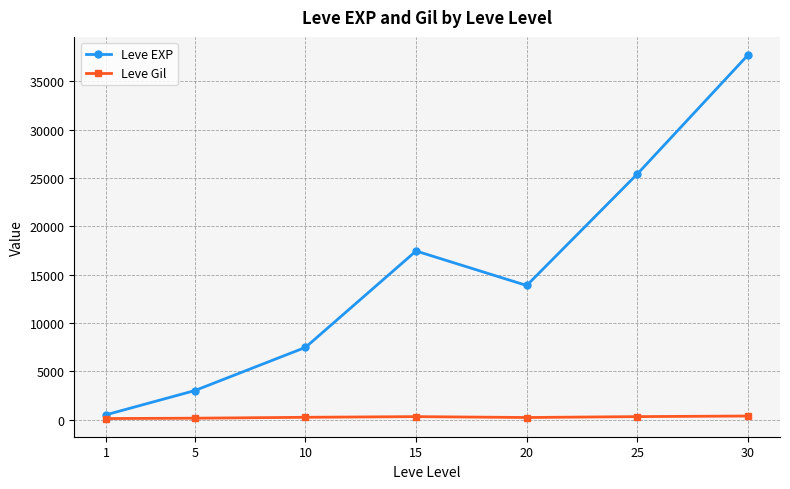

At how many categories does at least one series exceed 7110?

5